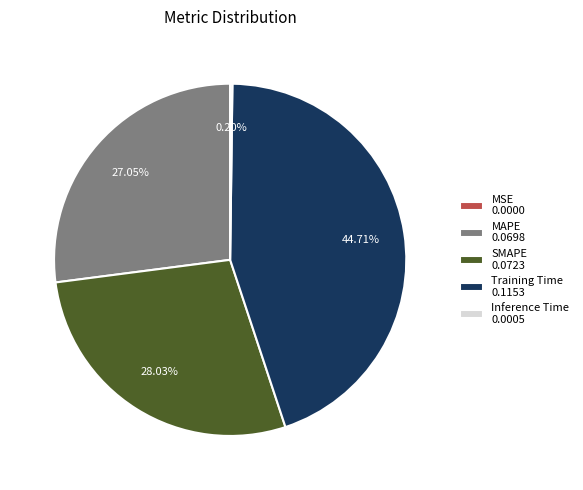

Which has a higher value, Training Time 0.1153 or MAPE 0.0698?

Training Time 0.1153